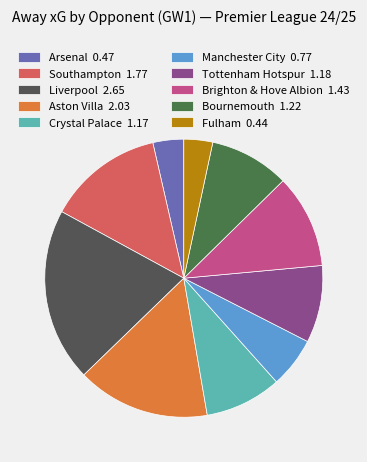

Is it true that Manchester City 0.77 is 15% of the pie?

False